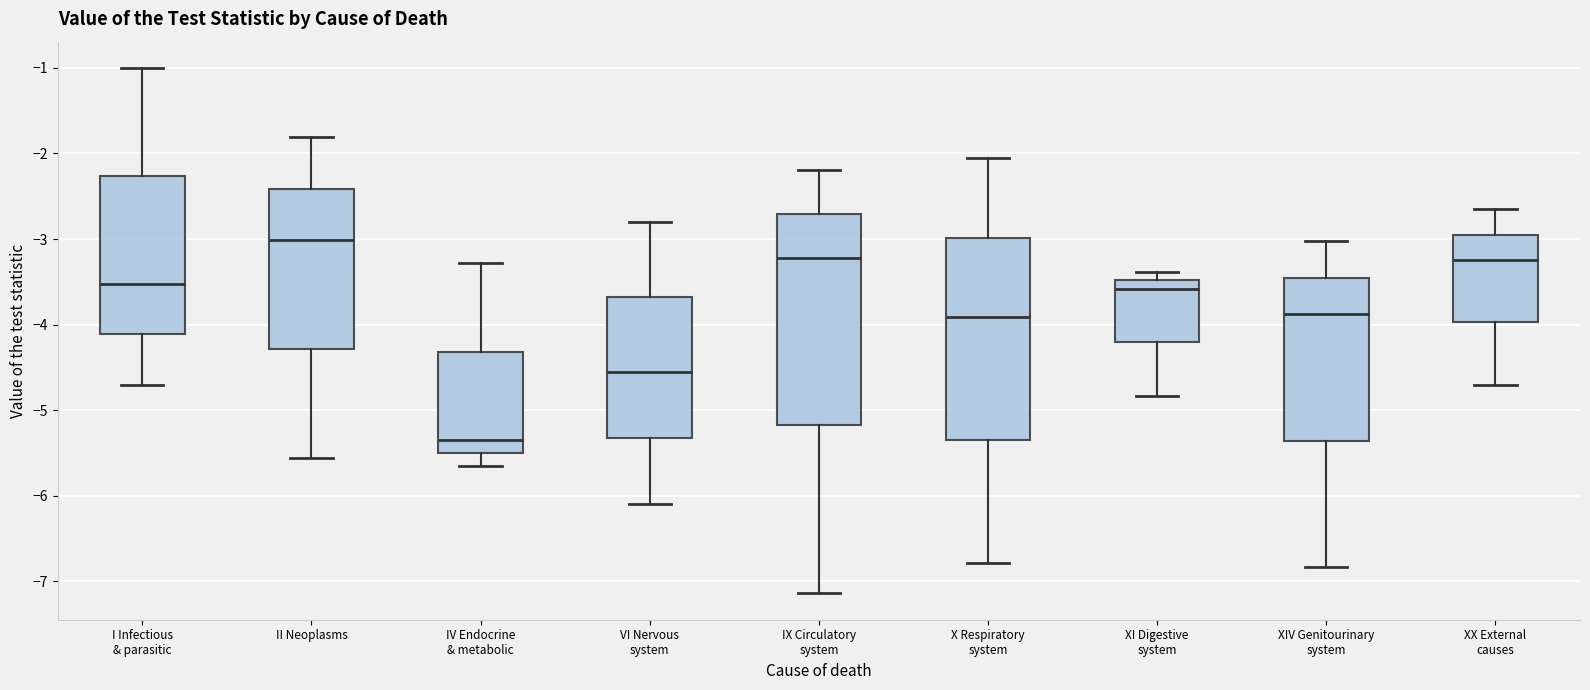

Which box is the tallest, from its lower edge to its upper edge?

IX Circulatory system